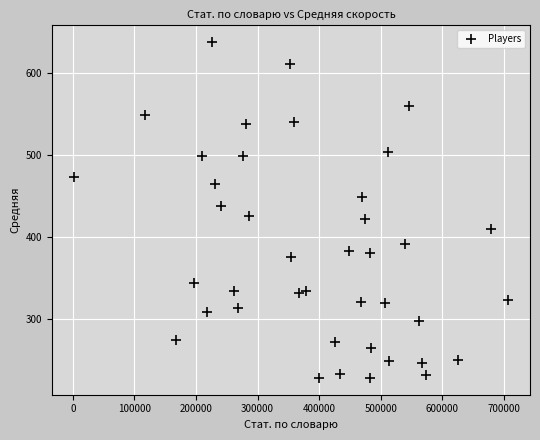

What is the range of Y values (max minus min)?

409.8